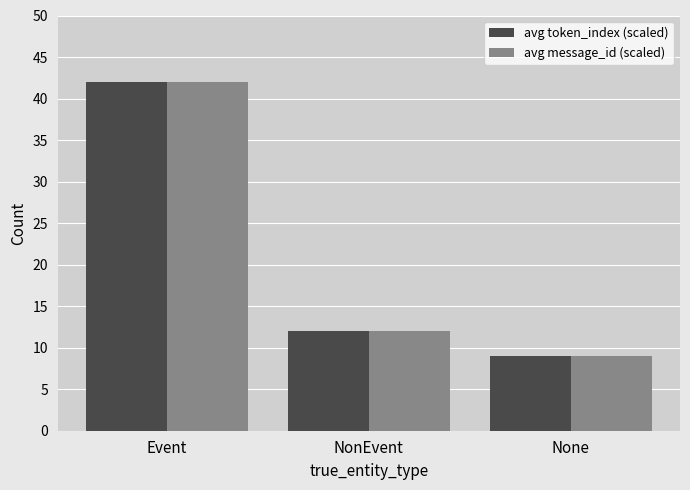

What is the value of the avg message_id (scaled) bar at the 3rd from the left?

9